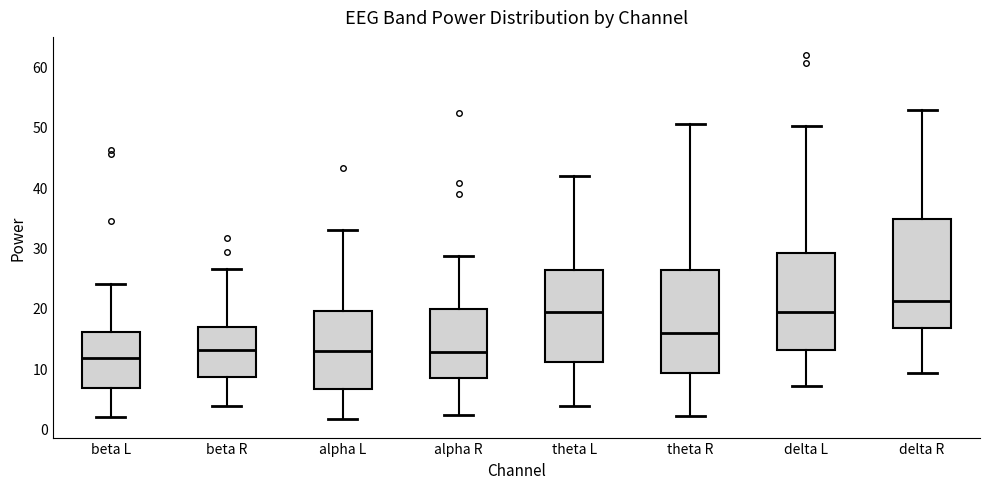

Reading left to right, transcribe this box plot: for each box, give where its median line is, the range the box spans, and where its two whiskers end, as read against the y-axis. The values are not printed on the chart, so give them approximately, as read against the axis.

beta L: median 12, box 7 to 16, whiskers 2 to 24
beta R: median 13, box 9 to 17, whiskers 4 to 26
alpha L: median 13, box 7 to 20, whiskers 2 to 33
alpha R: median 13, box 8 to 20, whiskers 2 to 29
theta L: median 19, box 11 to 26, whiskers 4 to 42
theta R: median 16, box 9 to 26, whiskers 2 to 50
delta L: median 19, box 13 to 29, whiskers 7 to 50
delta R: median 21, box 17 to 35, whiskers 9 to 53